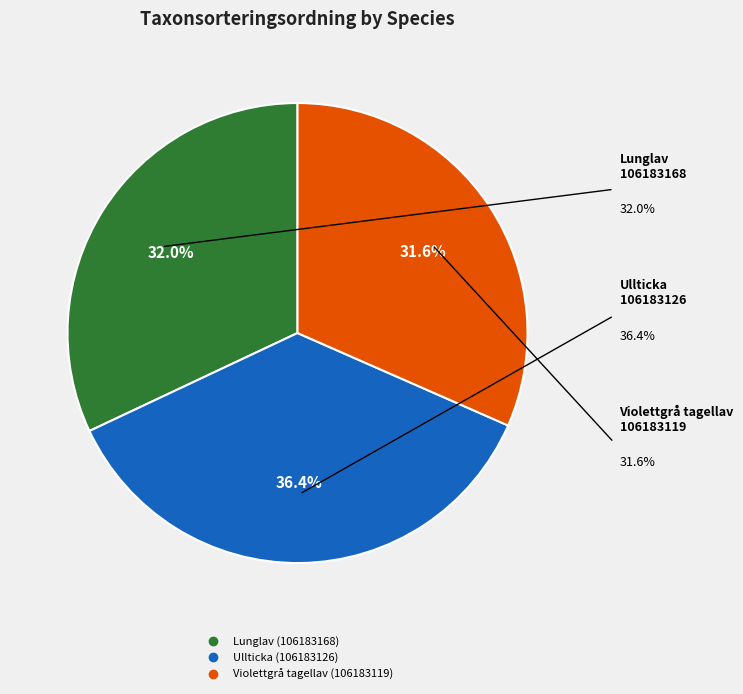

The Lunglav (106183168) slice represents 32% of the pie. True or false?

True